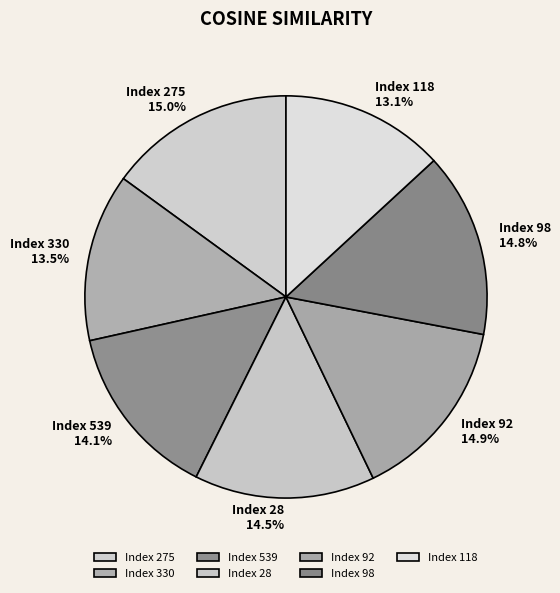

What is the largest slice in the pie chart?

275